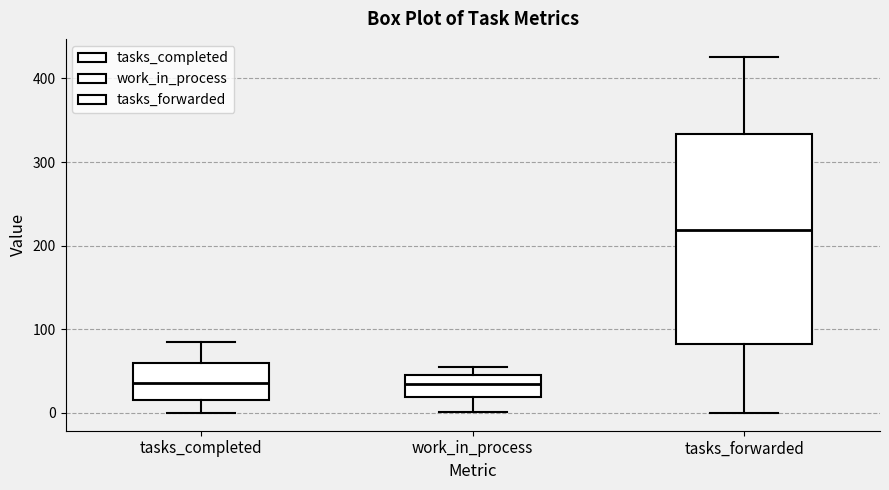

Which box is the tallest, from its lower edge to its upper edge?

tasks_forwarded